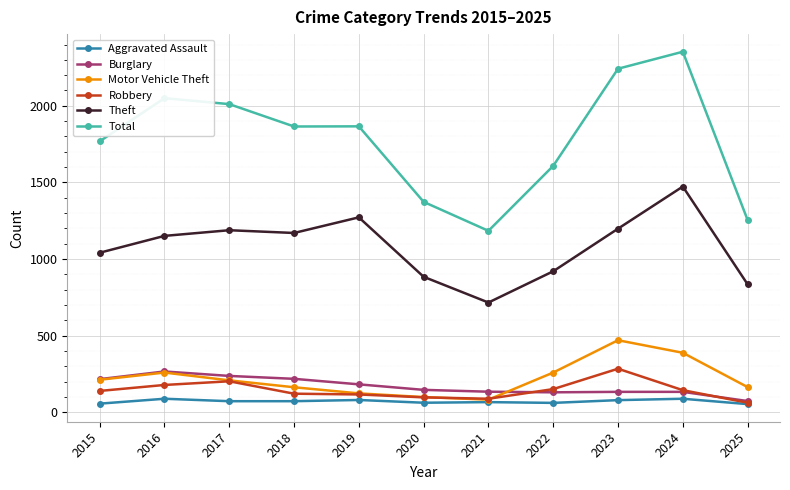

The value of Aggravated Assault at 2016 is 88. True or false?

True